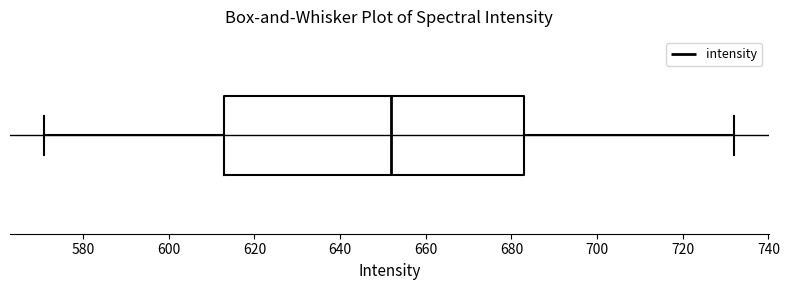

Read this box plot against the x-axis: the position of the median line, the range covered by the box, and the ends of both whiskers. The values are not printed on the chart, so give them approximately, as read against the axis.

median 652, box 614 to 684, whiskers 572 to 732